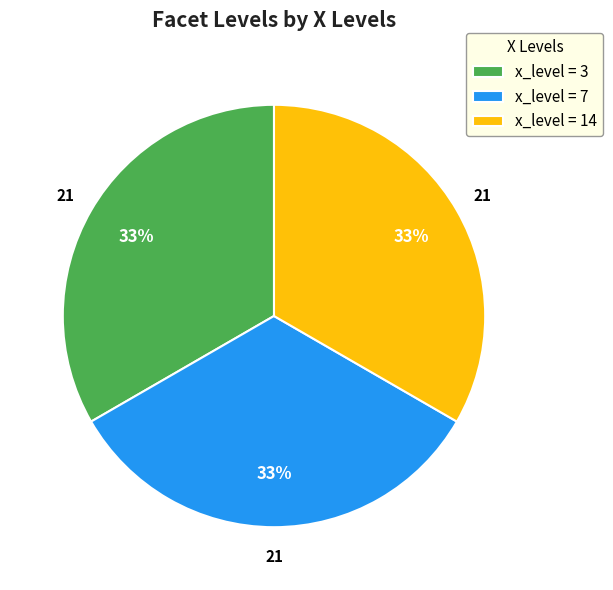

To the nearest percent, what portion does x_level = 7 represent?

33%